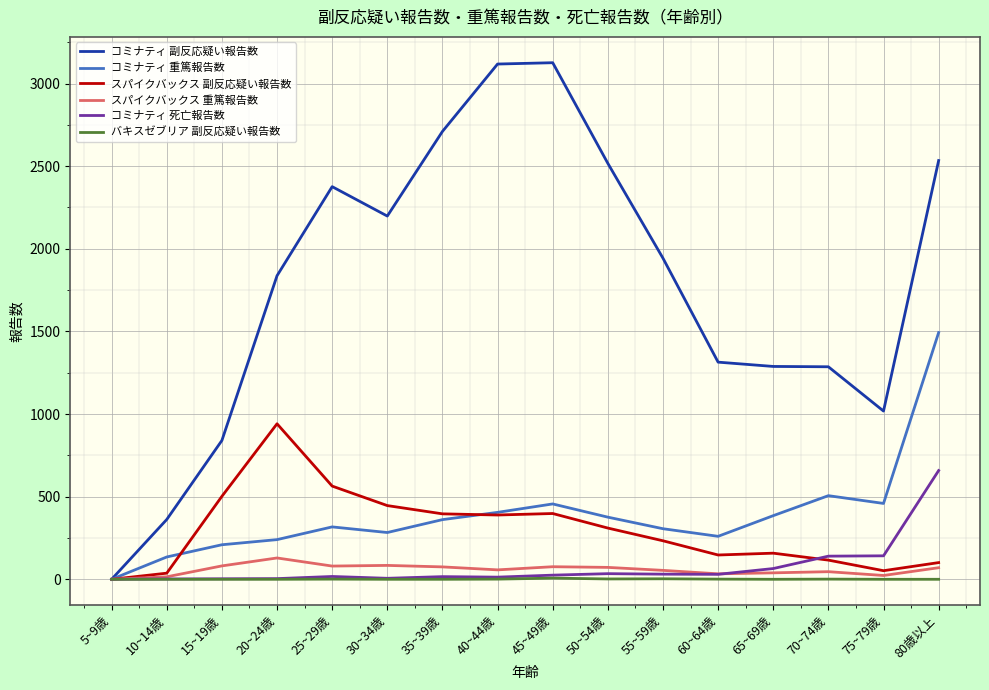

What is the maximum value shown in the chart?

3126